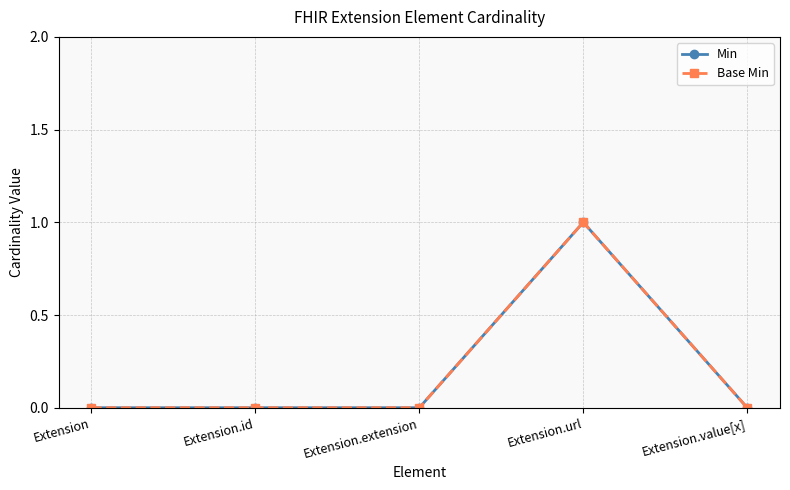

Does the chart have visible grid lines?

Yes